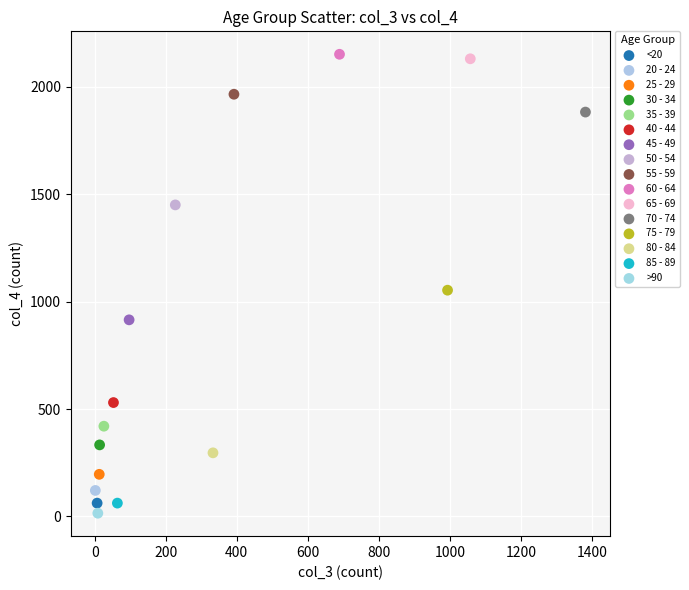

What are all the series names shown in the legend?

<20, 20 - 24, 25 - 29, 30 - 34, 35 - 39, 40 - 44, 45 - 49, 50 - 54, 55 - 59, 60 - 64, 65 - 69, 70 - 74, 75 - 79, 80 - 84, 85 - 89, >90